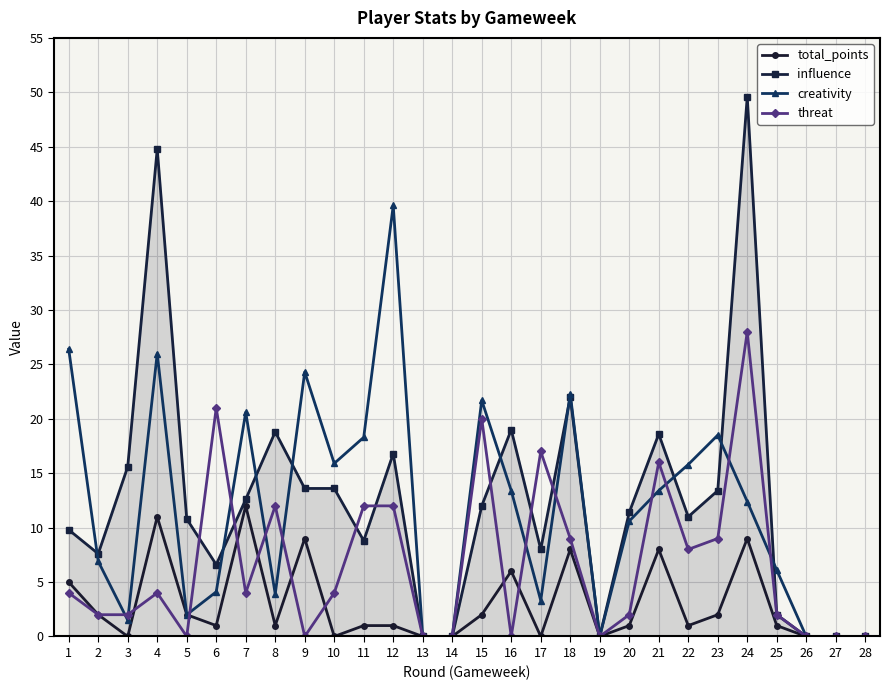

At which label does total_points first exceed 1?

1